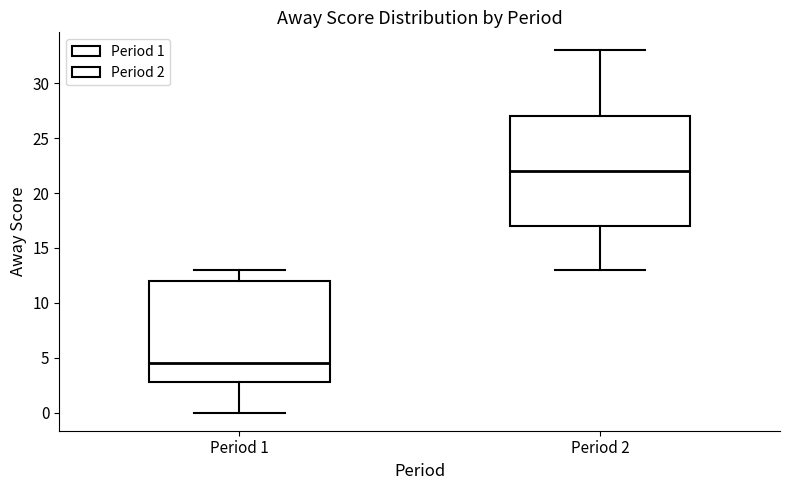

Which box has the highest median line?

Period 2